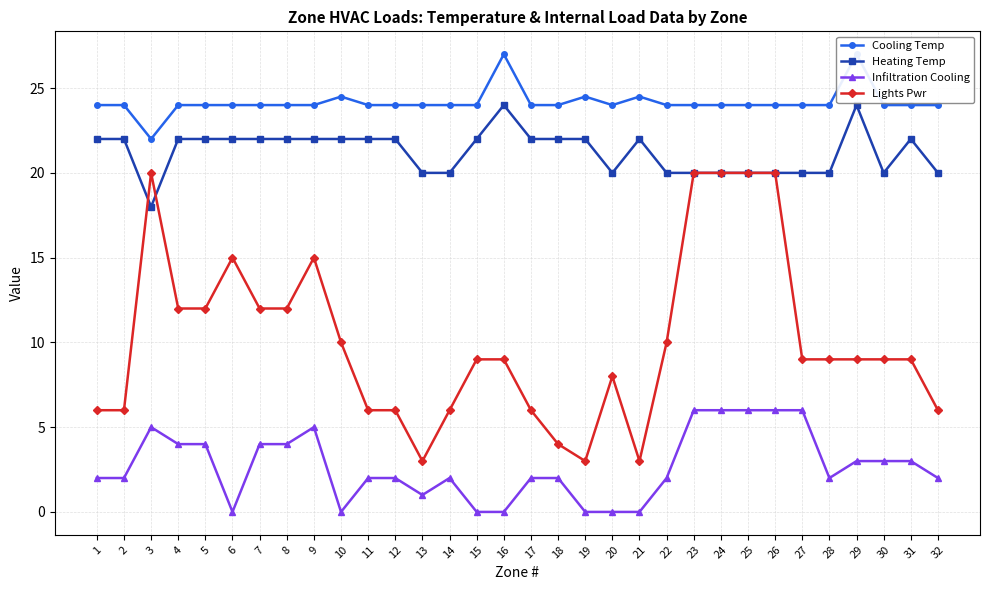

How many data points in Cooling Temp are above 24?

5